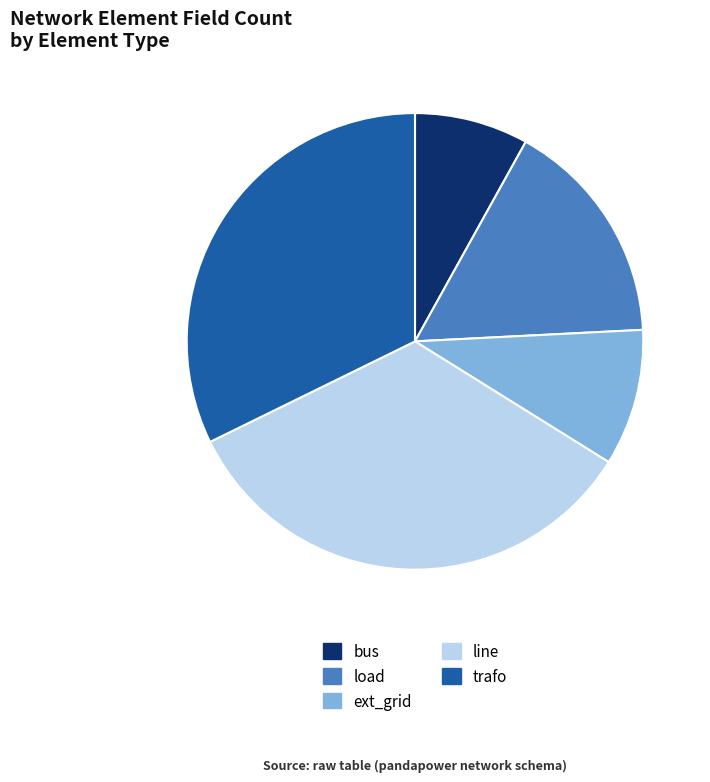

Which has a higher value, bus or line?

line